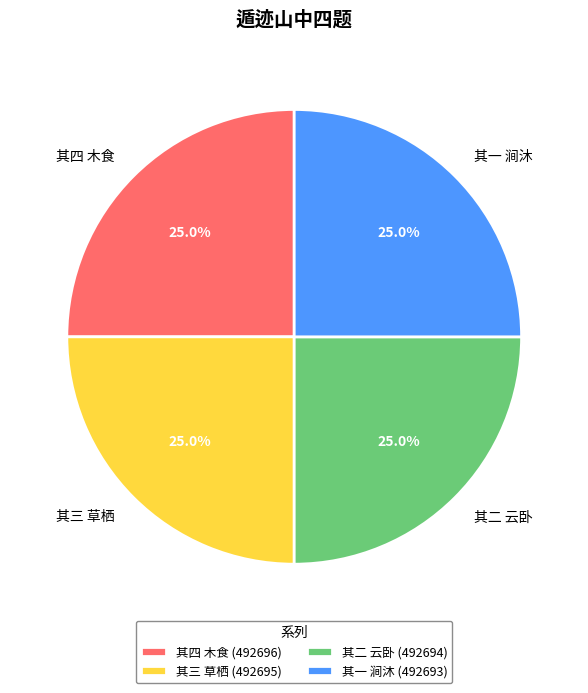

What percentage is the 其三 草栖 slice, to the nearest percent?

25%